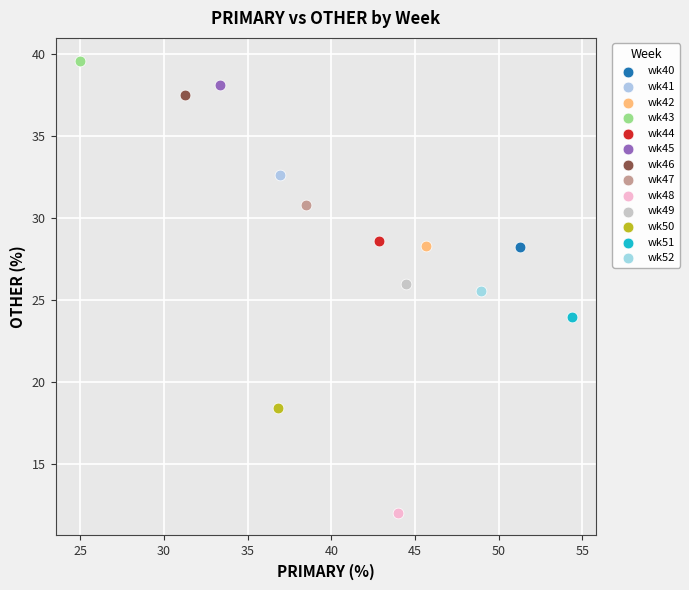

What are all the series names shown in the legend?

wk40, wk41, wk42, wk43, wk44, wk45, wk46, wk47, wk48, wk49, wk50, wk51, wk52